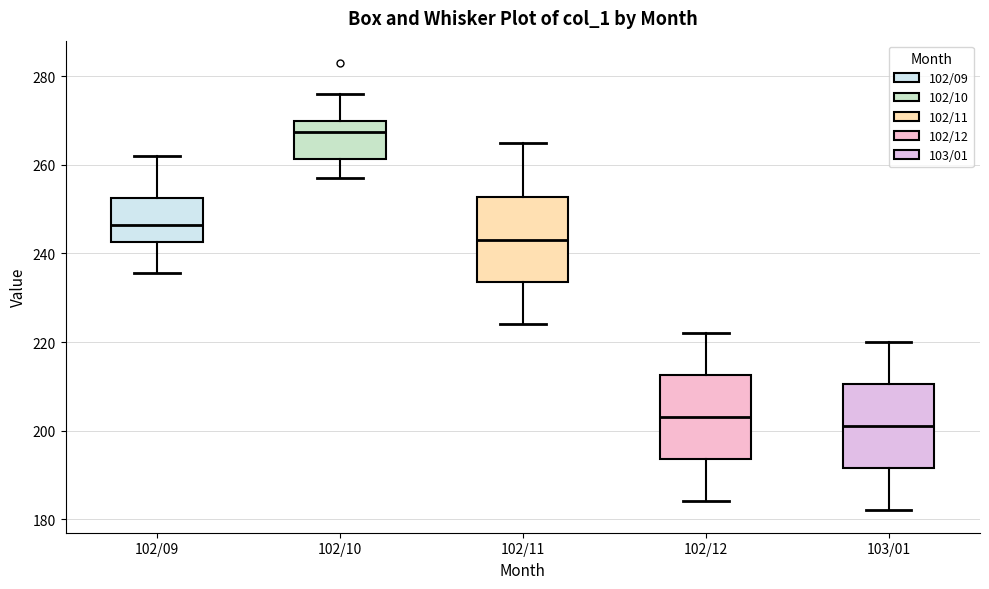

Where does the median line of the box for 102/12 sit on the y-axis? The values are not printed on the chart, so give them approximately, as read against the axis.

204